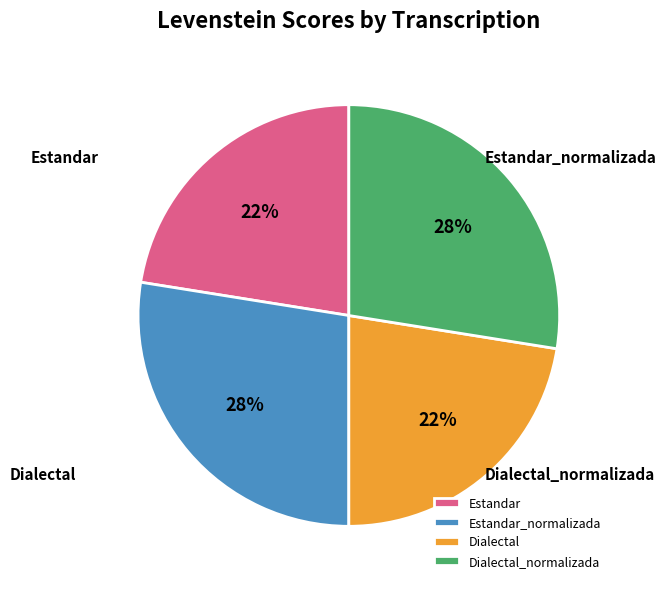

Count the number of slices in the pie.

4